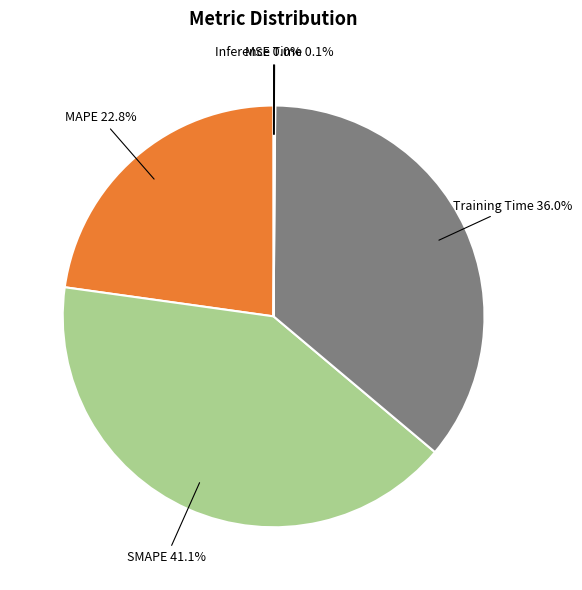

Is it true that Training Time is 36% of the pie?

True